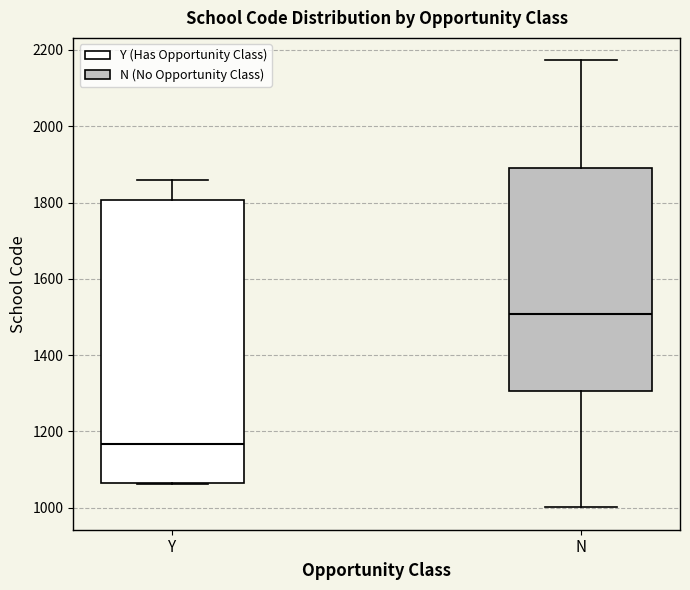

Reading left to right, transcribe this box plot: for each box, give where its median line is, the range the box spans, and where its two whiskers end, as read against the y-axis. The values are not printed on the chart, so give them approximately, as read against the axis.

Y: median 1160, box 1060 to 1800, whiskers 1060 to 1860
N: median 1500, box 1300 to 1900, whiskers 1000 to 2180